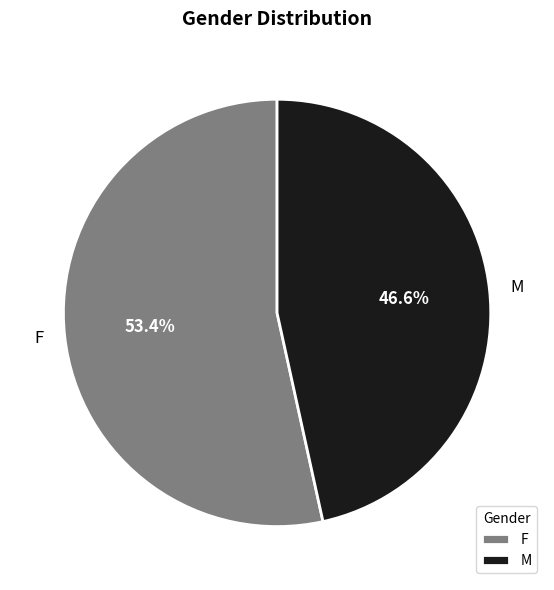

To the nearest percent, what is the difference between the largest and smallest slice percentages?

7%